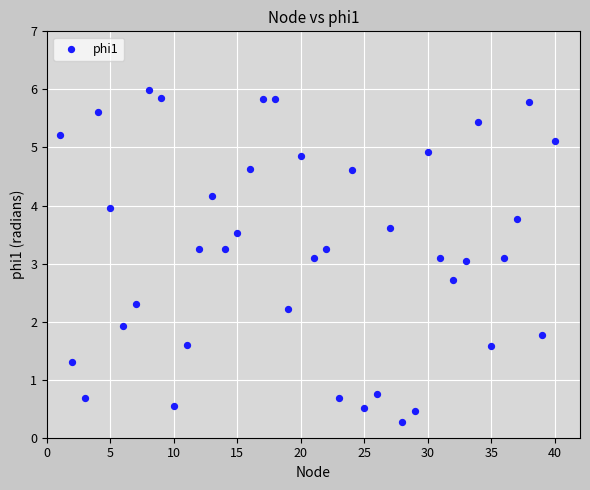

What is the range of X values (max minus min)?

39.0